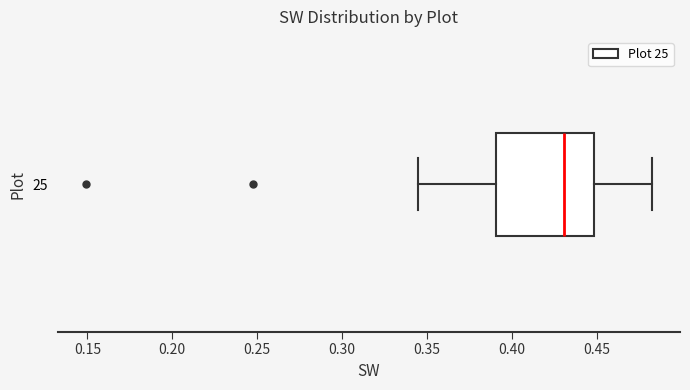

Read this box plot against the x-axis: the position of the median line, the range covered by the box, and the ends of both whiskers. The values are not printed on the chart, so give them approximately, as read against the axis.

median 0.430, box 0.390 to 0.450, whiskers 0.345 to 0.480